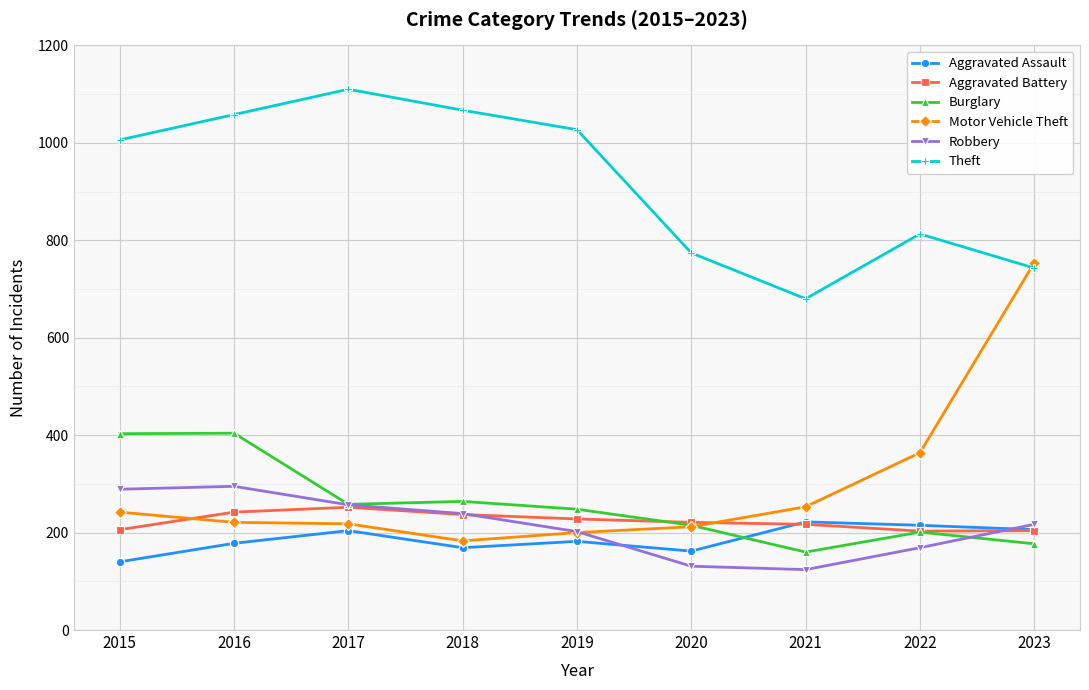

At which category does Aggravated Assault reach its first local peak?

2017